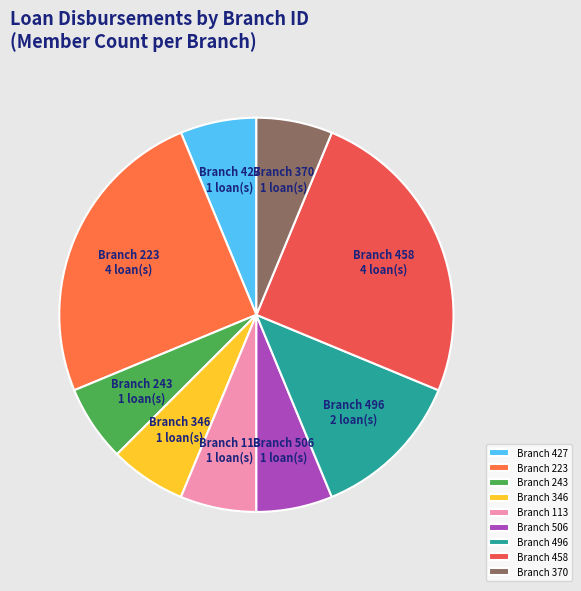

Does Branch 370 account for over 50% of the chart?

No